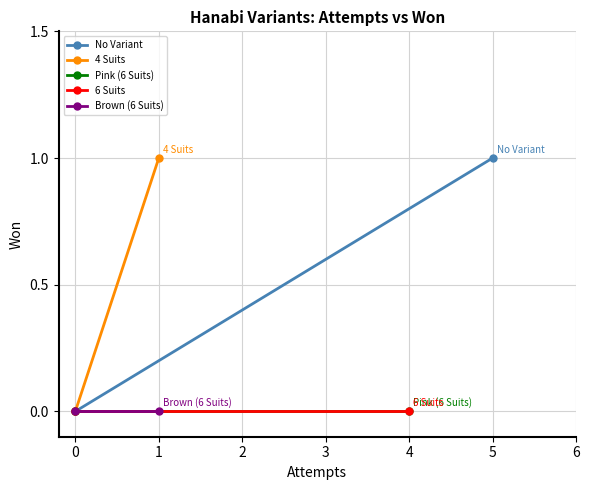

What is the difference between the maximum and minimum values in the 4 Suits series?

1